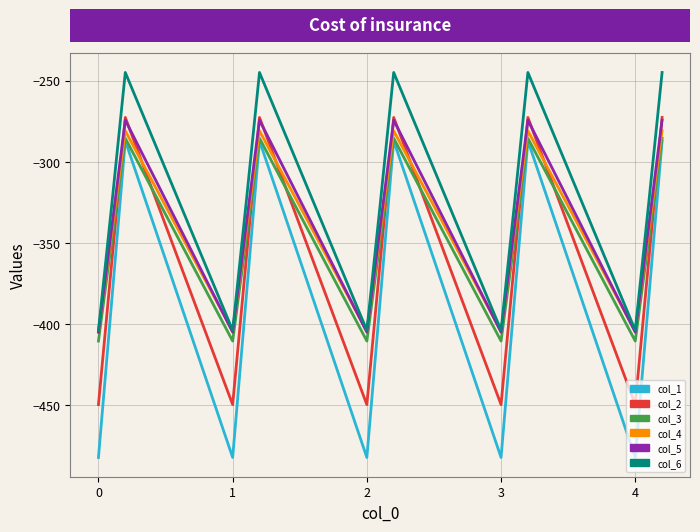

Which series has the largest total across all categories?

col_6